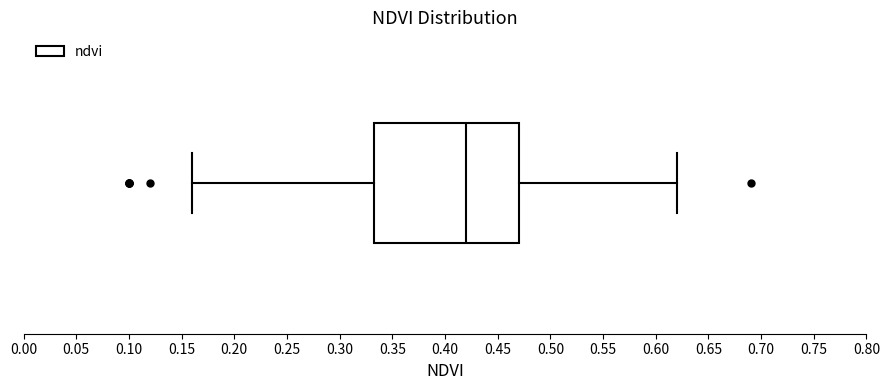

Transcribe this box plot: give where the median line is, the range the box spans, and where the two whiskers end, as read against the x-axis. The values are not printed on the chart, so give them approximately, as read against the axis.

median 0.420, box 0.335 to 0.470, whiskers 0.160 to 0.620